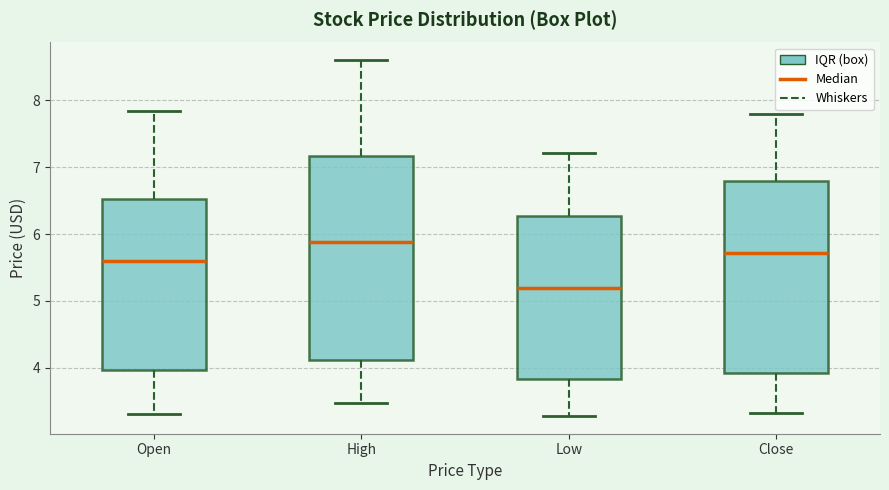

Reading left to right, transcribe this box plot: for each box, give where its median line is, the range the box spans, and where its two whiskers end, as read against the y-axis. The values are not printed on the chart, so give them approximately, as read against the axis.

Open: median 5.6, box 4.0 to 6.5, whiskers 3.3 to 7.8
High: median 5.9, box 4.1 to 7.2, whiskers 3.5 to 8.6
Low: median 5.2, box 3.8 to 6.3, whiskers 3.3 to 7.2
Close: median 5.7, box 3.9 to 6.8, whiskers 3.3 to 7.8